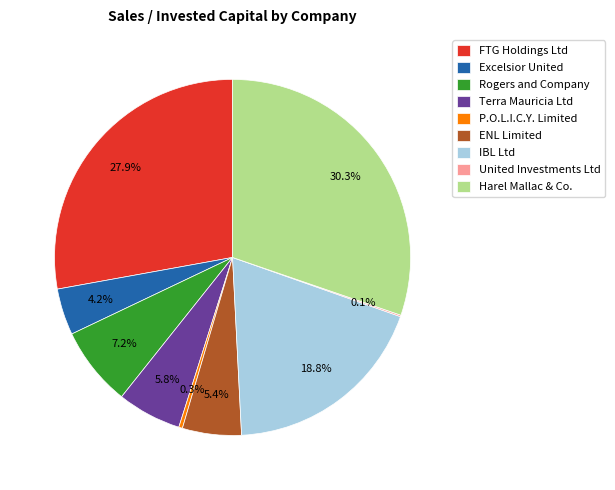

True or false: Harel Mallac & Co. accounts for 44% of the total.

False